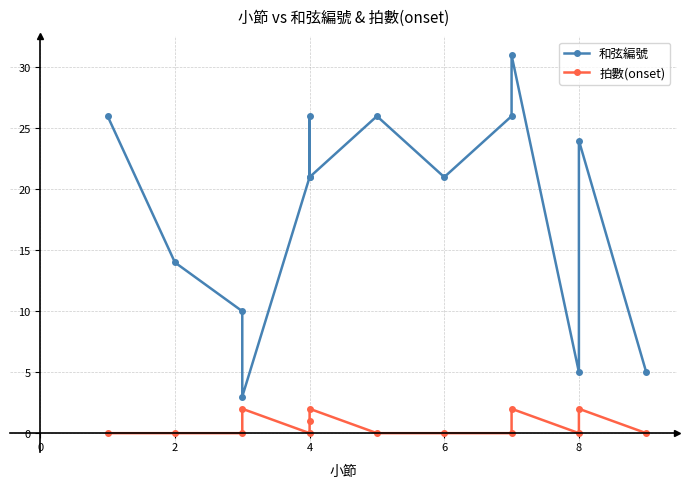

True or false: 拍數(onset) and 和弦編號 cross at least once.

False